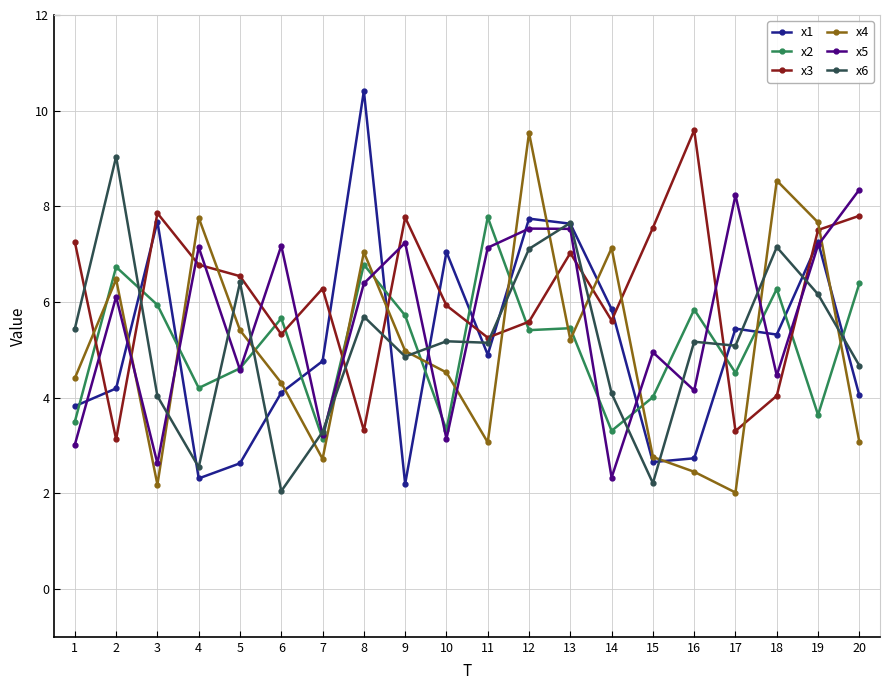

How many values in the x3 series are below 6?

9